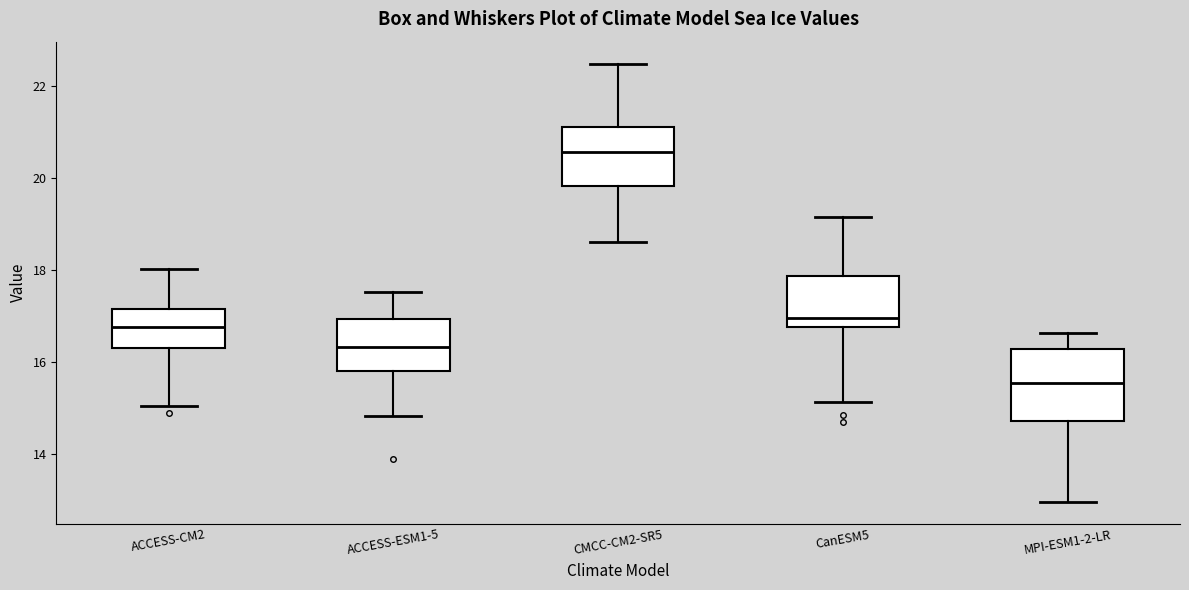

Where does the upper whisker of the box for CanESM5 end on the y-axis? The values are not printed on the chart, so give them approximately, as read against the axis.

19.2